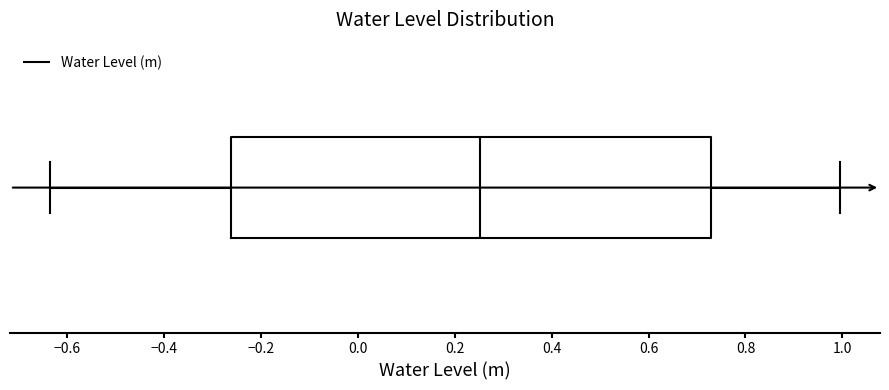

Where is the left edge of the box on the x-axis? The values are not printed on the chart, so give them approximately, as read against the axis.

-0.26